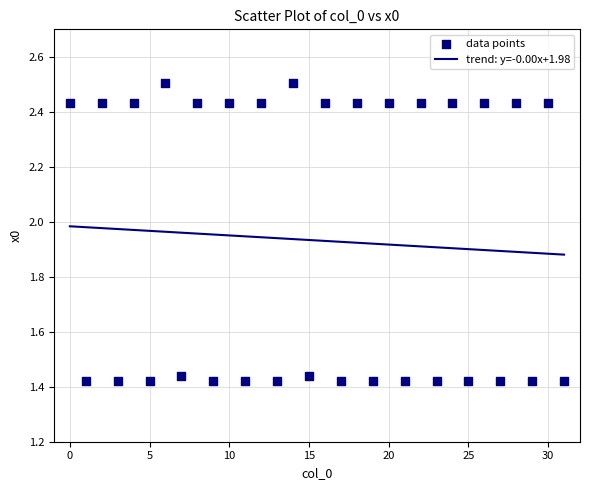

What is the range of Y values (max minus min)?

1.1